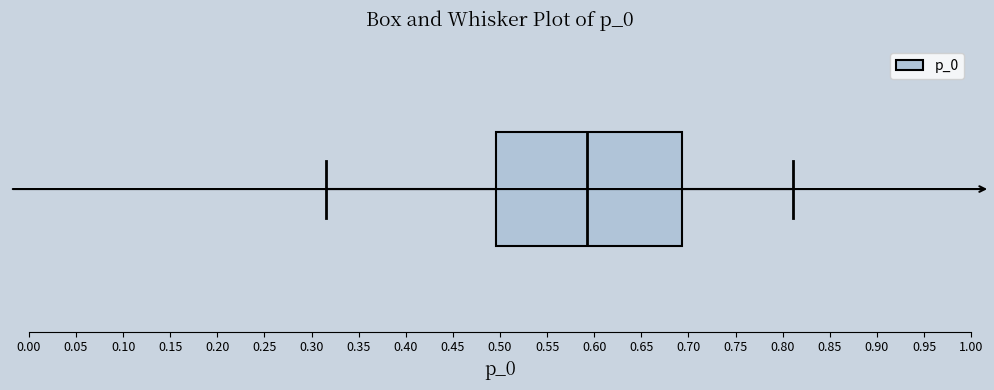

Where is the left edge of the box on the x-axis? The values are not printed on the chart, so give them approximately, as read against the axis.

0.495